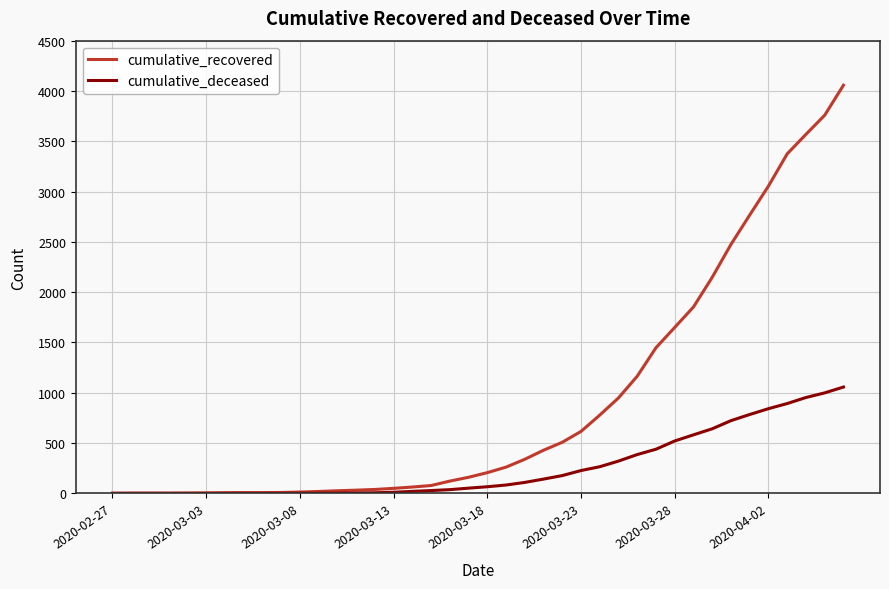

What are all the series names shown in the legend?

cumulative_recovered, cumulative_deceased